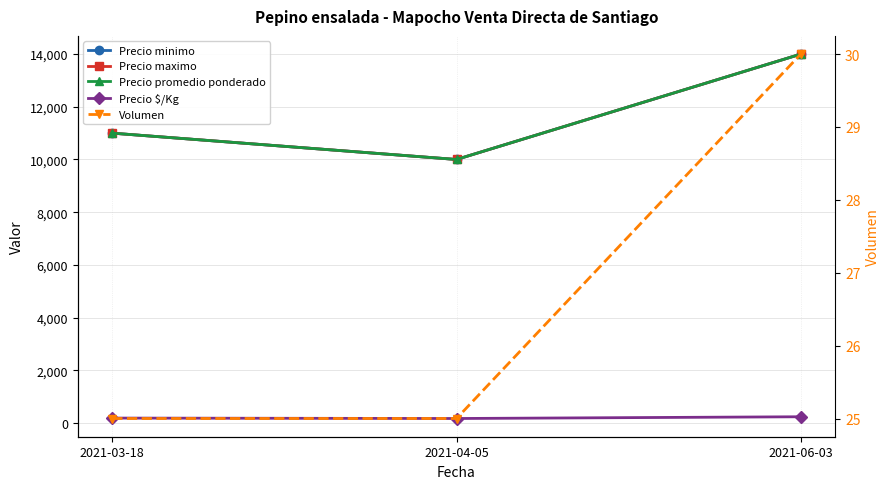

The value of Precio minimo at 2021-04-05 is 14360. True or false?

False